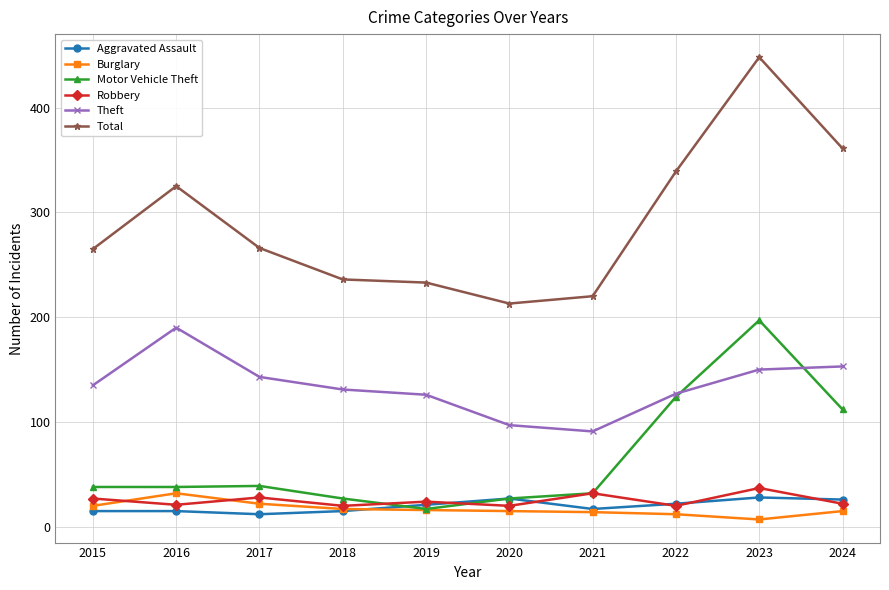

What is the sum of all Burglary values?

170